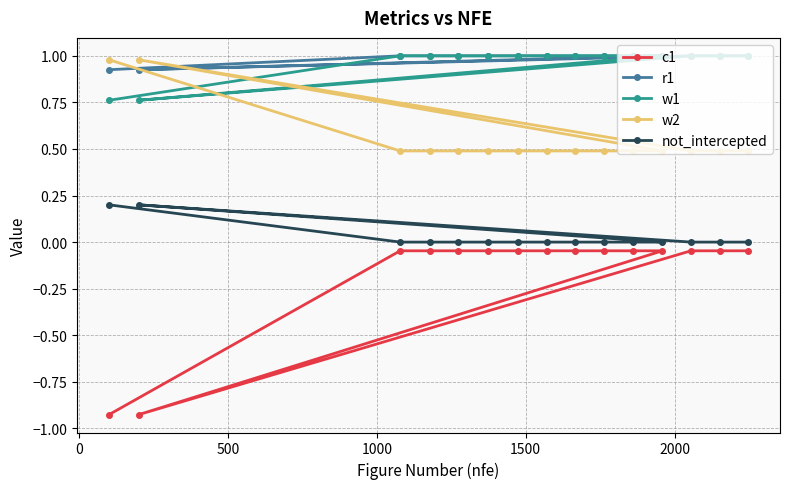

Which series has the largest range (max minus min)?

c1